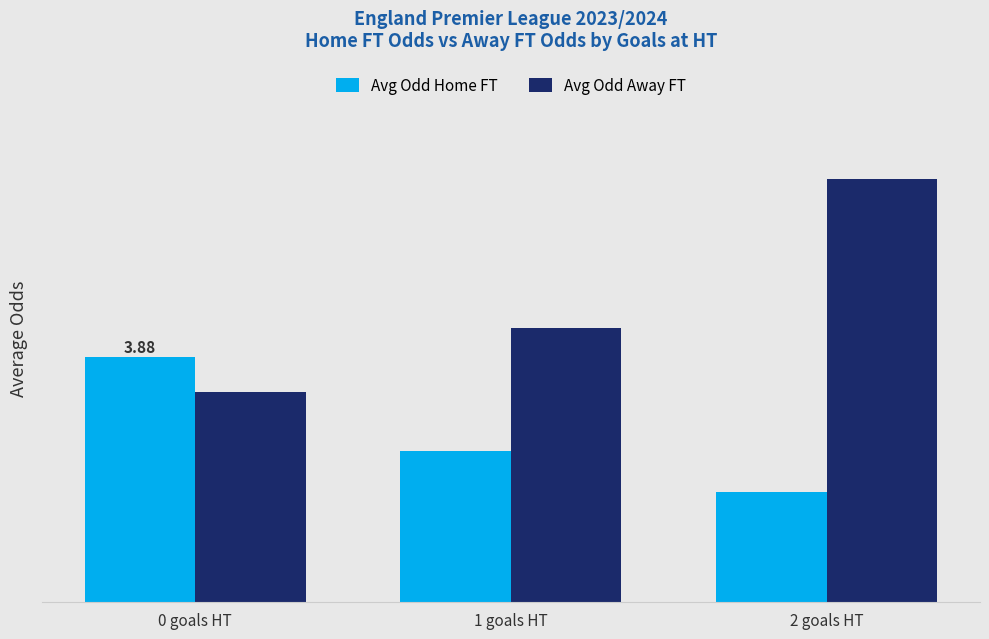

What are all the series names shown in the legend?

Avg Odd Home FT, Avg Odd Away FT